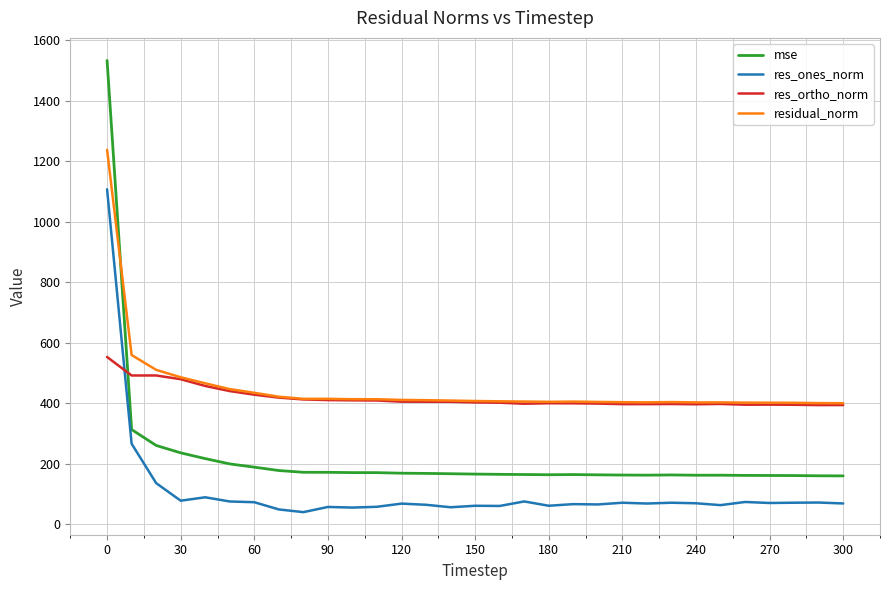

How many times do res_ortho_norm and res_ones_norm cross each other?

1